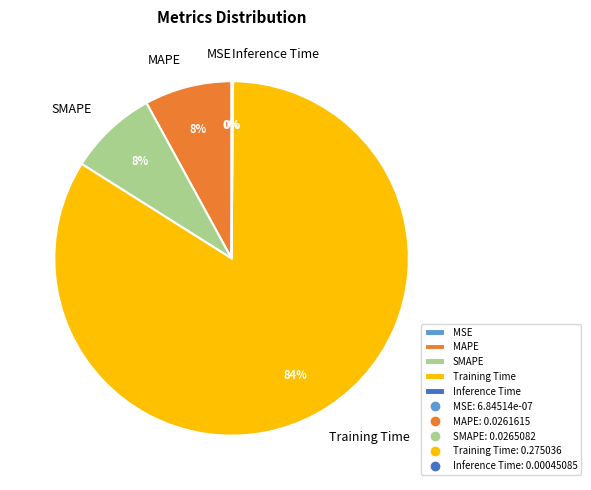

True or false: Training Time accounts for 93% of the total.

False